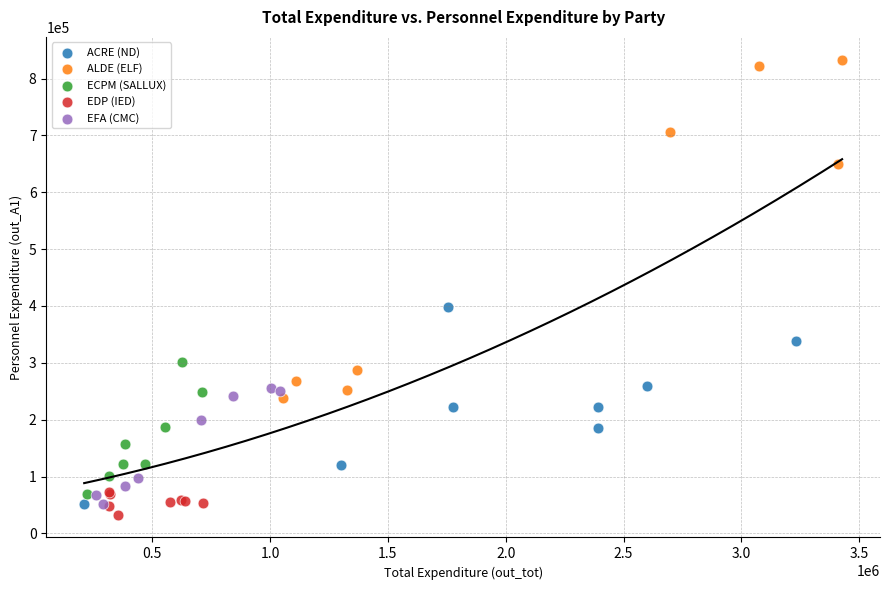

What are all the series names shown in the legend?

ACRE (ND), ALDE (ELF), ECPM (SALLUX), EDP (IED), EFA (CMC)